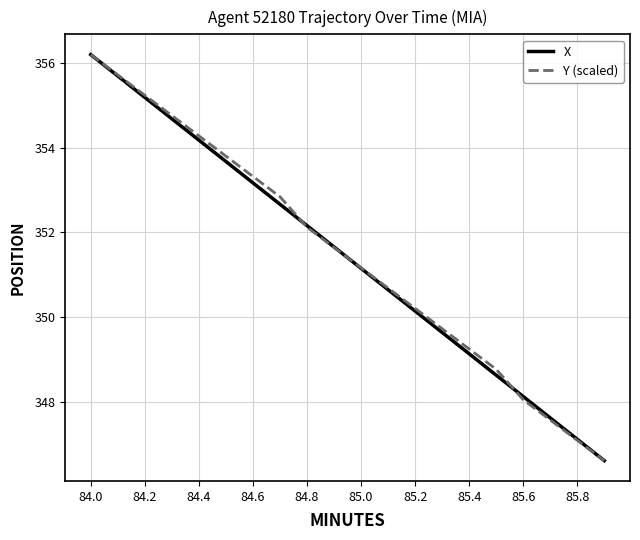

What is the highest value of the Y (scaled) series?

356.2